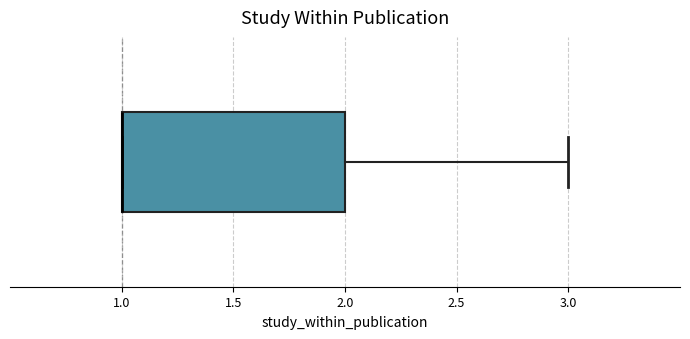

Where is the right edge of the box on the x-axis? The values are not printed on the chart, so give them approximately, as read against the axis.

2